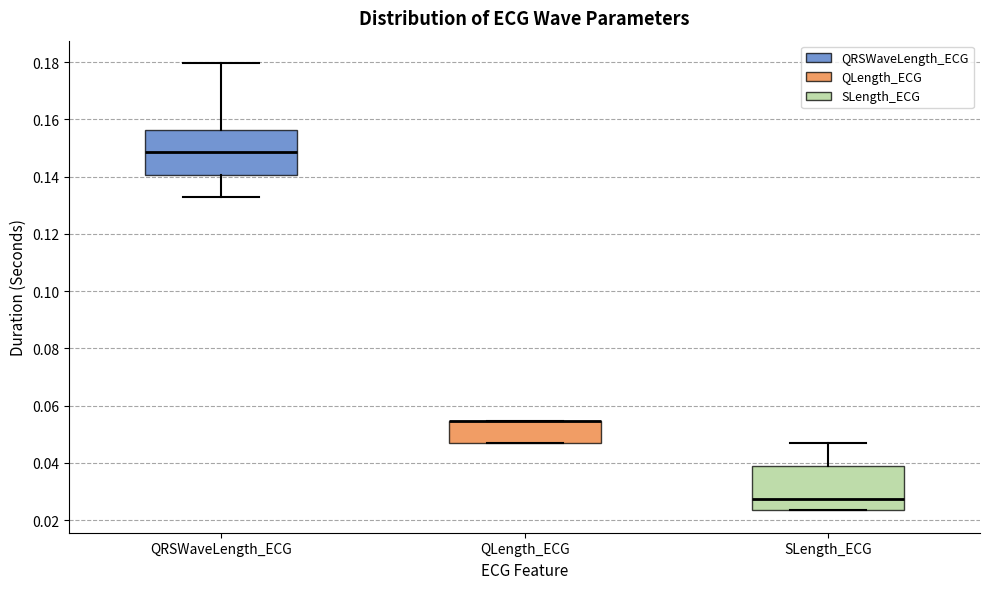

Reading left to right, transcribe this box plot: for each box, give where its median line is, the range the box spans, and where its two whiskers end, as read against the y-axis. The values are not printed on the chart, so give them approximately, as read against the axis.

QRSWaveLength_ECG: median 0.148, box 0.140 to 0.156, whiskers 0.132 to 0.180
QLength_ECG: median 0.054 (drawn on the box's upper edge), box 0.046 to 0.054, whiskers 0.046 to 0.054
SLength_ECG: median 0.028, box 0.024 to 0.040, whiskers 0.024 to 0.046